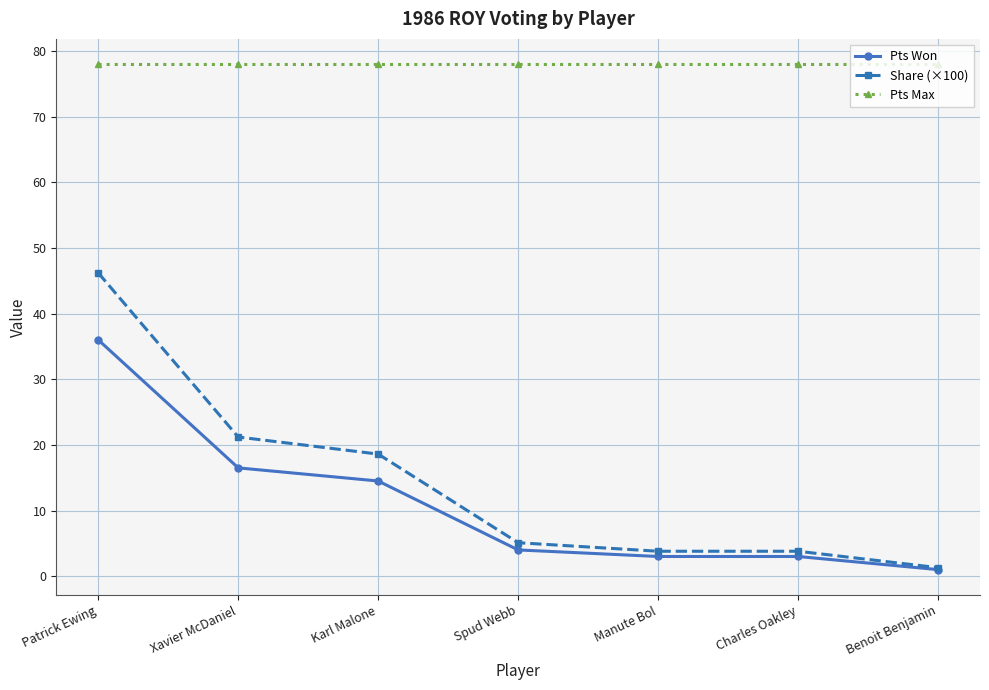

Reading right to left, transcribe all the data shown in this chart.

Pts Won: Benoit Benjamin=1.0	Charles Oakley=3.0	Manute Bol=3.0	Spud Webb=4.0	Karl Malone=14.5	Xavier McDaniel=16.5	Patrick Ewing=36.0
Share (×100): Benoit Benjamin=1.3	Charles Oakley=3.8	Manute Bol=3.8	Spud Webb=5.1	Karl Malone=18.6	Xavier McDaniel=21.2	Patrick Ewing=46.2
Pts Max: Benoit Benjamin=78.0	Charles Oakley=78.0	Manute Bol=78.0	Spud Webb=78.0	Karl Malone=78.0	Xavier McDaniel=78.0	Patrick Ewing=78.0